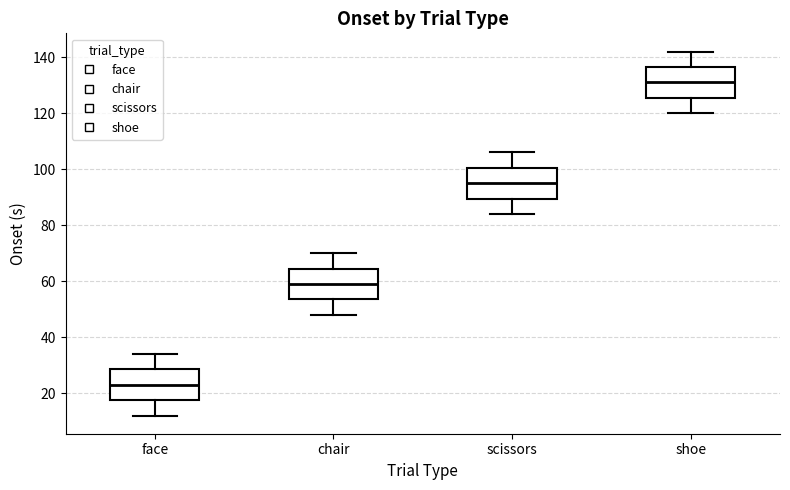

Where is the lower edge of the box for scissors on the y-axis? The values are not printed on the chart, so give them approximately, as read against the axis.

90